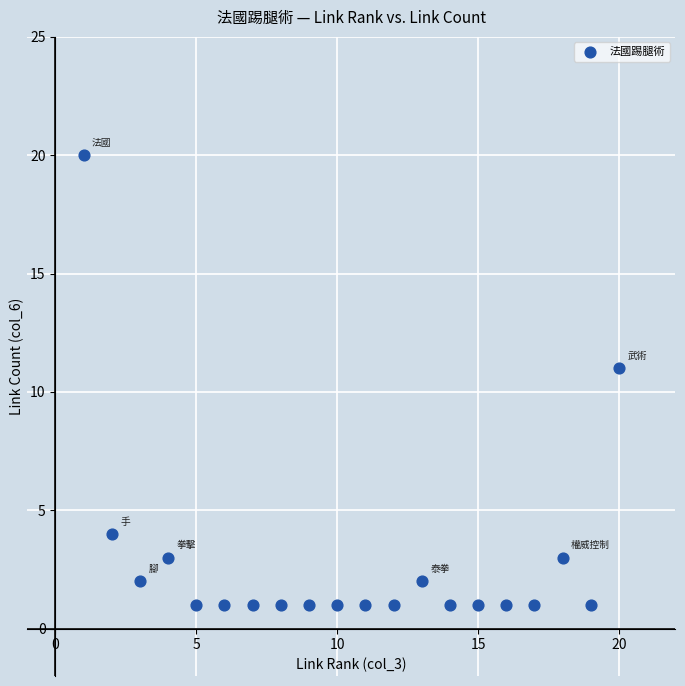

What is the range of X values (max minus min)?

19